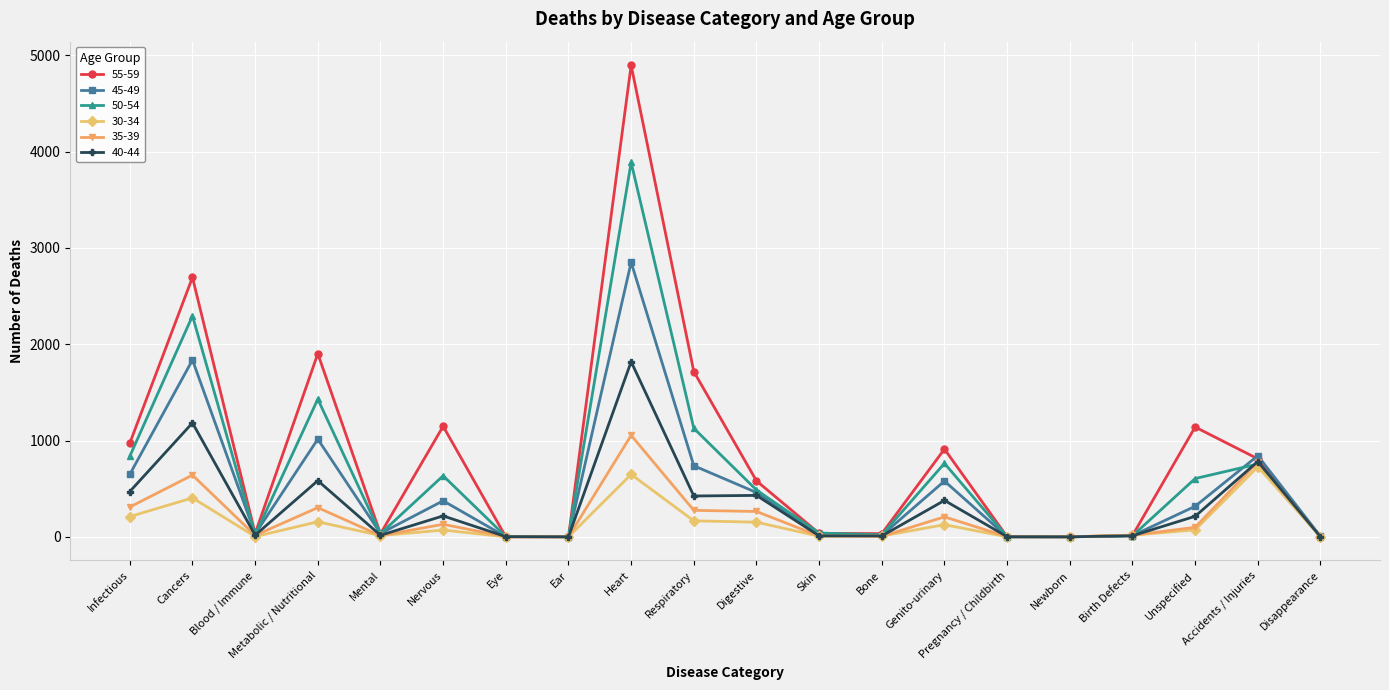

Where does the 50-54 series first go above 486?

Infectious